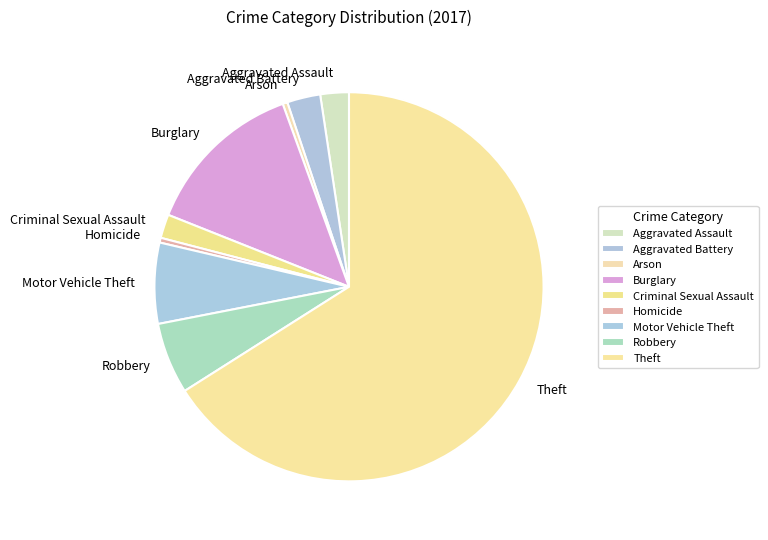

Which category accounts for the majority?

Theft